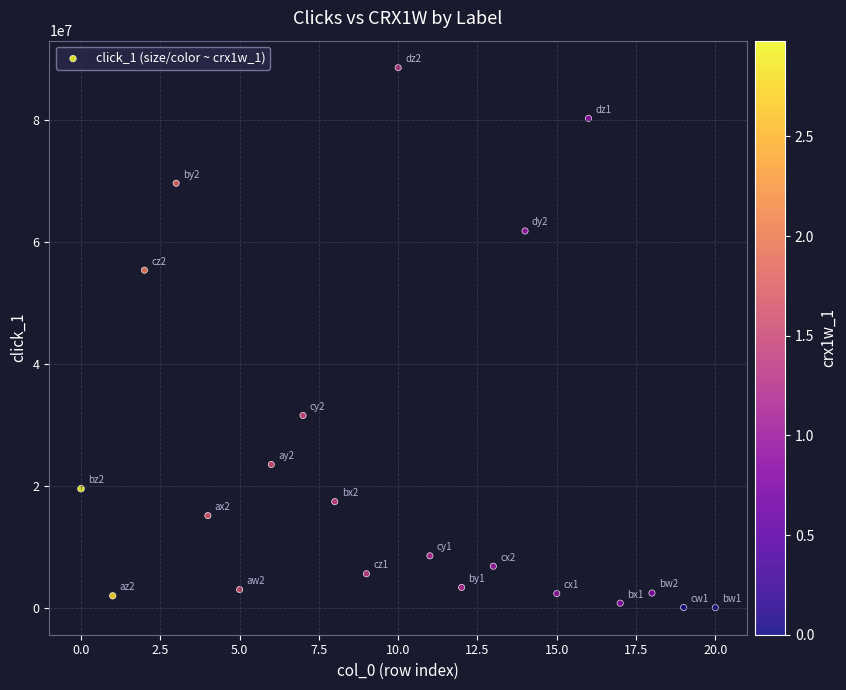

What Y value in the scatter plot is closest to 44276460?

55345172